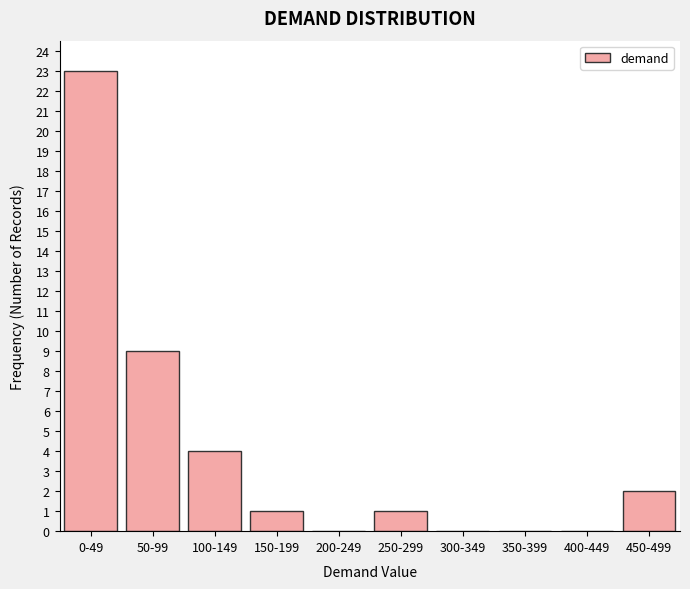

Reading right to left, transcribe all the data shown in this chart.

450-499=2	400-449=0	350-399=0	300-349=0	250-299=1	200-249=0	150-199=1	100-149=4	50-99=9	0-49=23